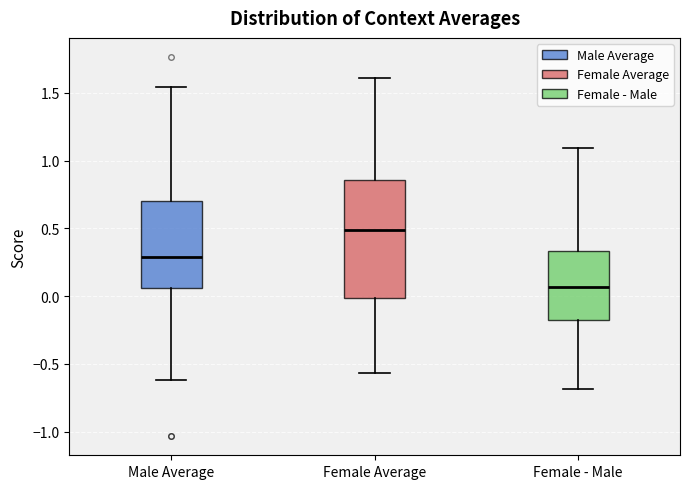

Where is the lower edge of the box for Male Average on the y-axis? The values are not printed on the chart, so give them approximately, as read against the axis.

0.05